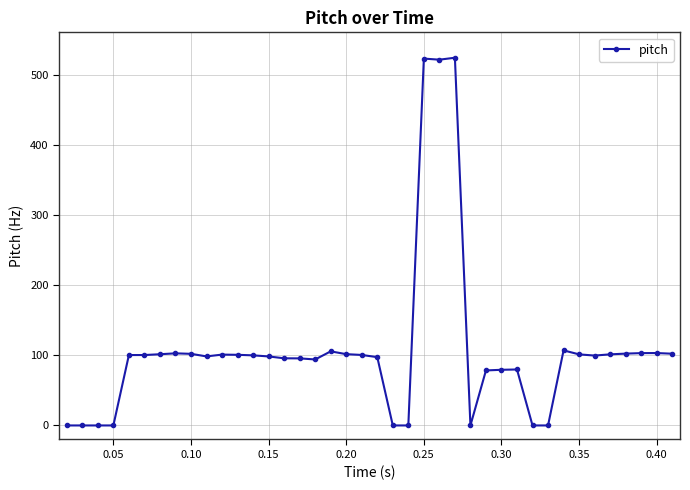

Count the number of categories in the chart.

40